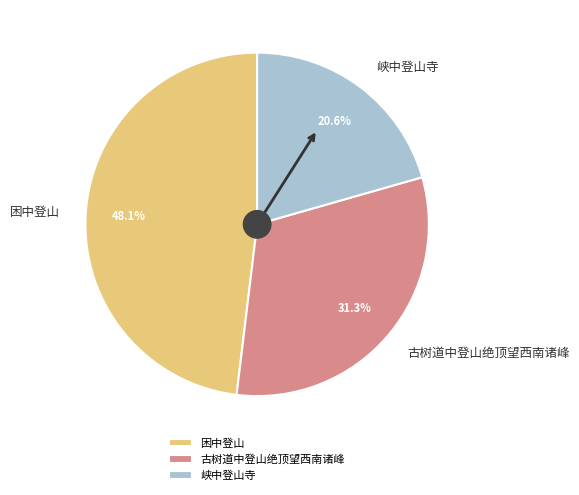

Is it true that 困中登山 is 48% of the pie?

True